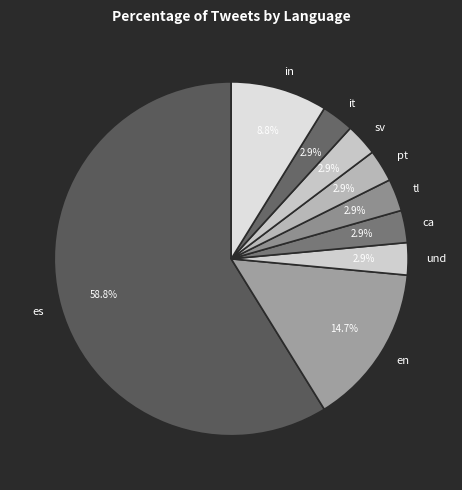

Which slice is the largest?

es